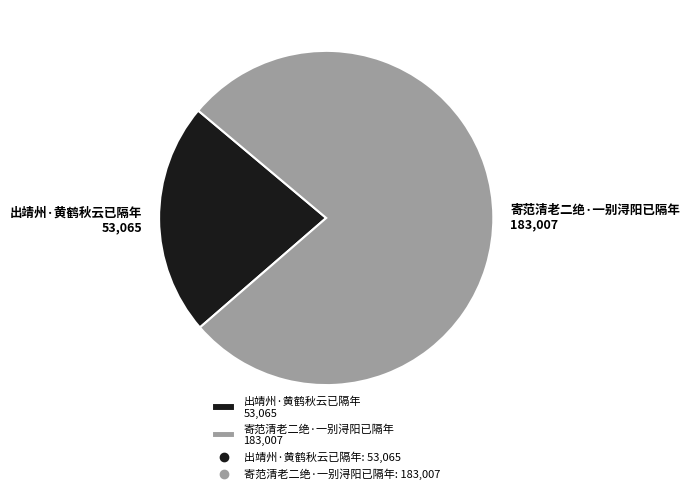

What is the ratio of the value at 出靖州·黄鹤秋云已隔年 to the value at 寄范清老二绝·一别浔阳已隔年?

0.3